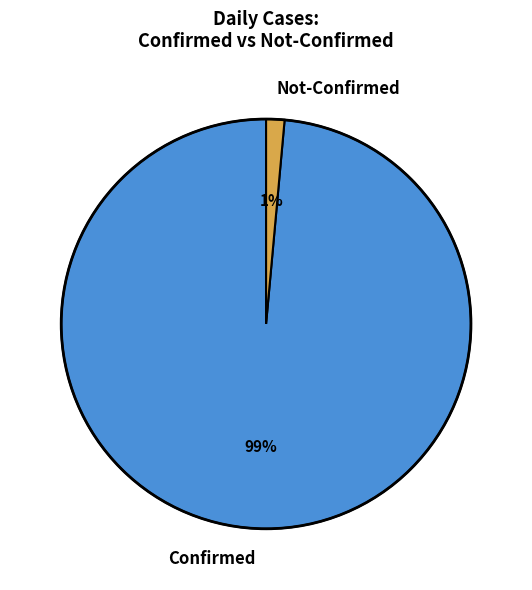

Rank the categories by value from lowest to highest.

Not-Confirmed, Confirmed